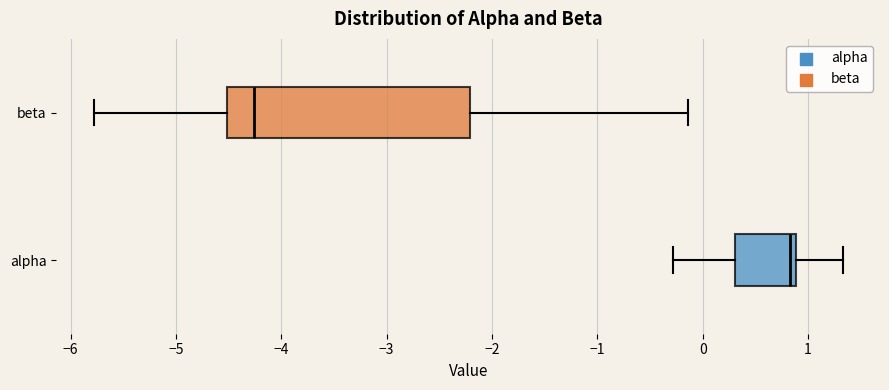

Where does the median line of the box for alpha sit on the x-axis? The values are not printed on the chart, so give them approximately, as read against the axis.

0.8